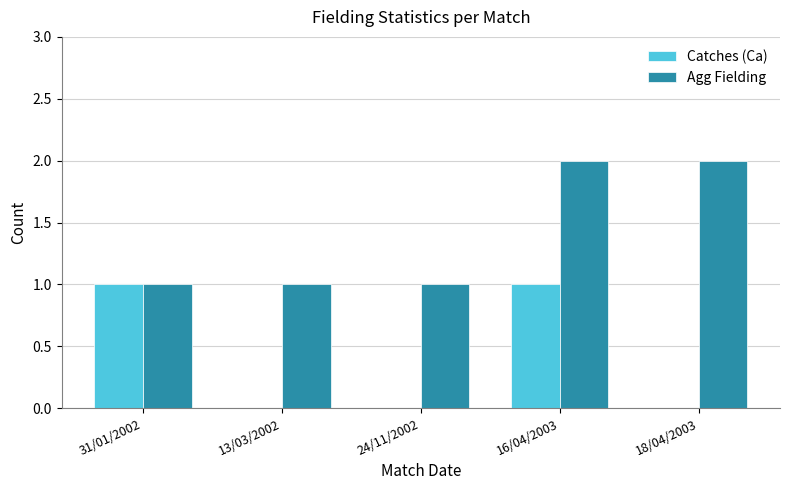

The Agg Fielding series shows 1 at 31/01/2002. True or false?

True